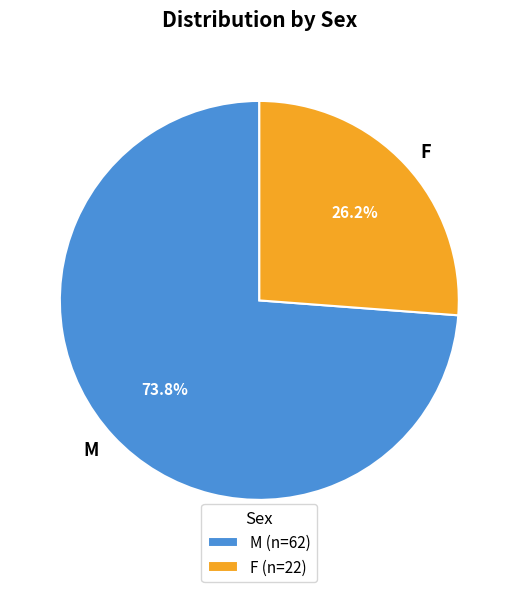

What is the ratio of the value at M to the value at F?

2.8